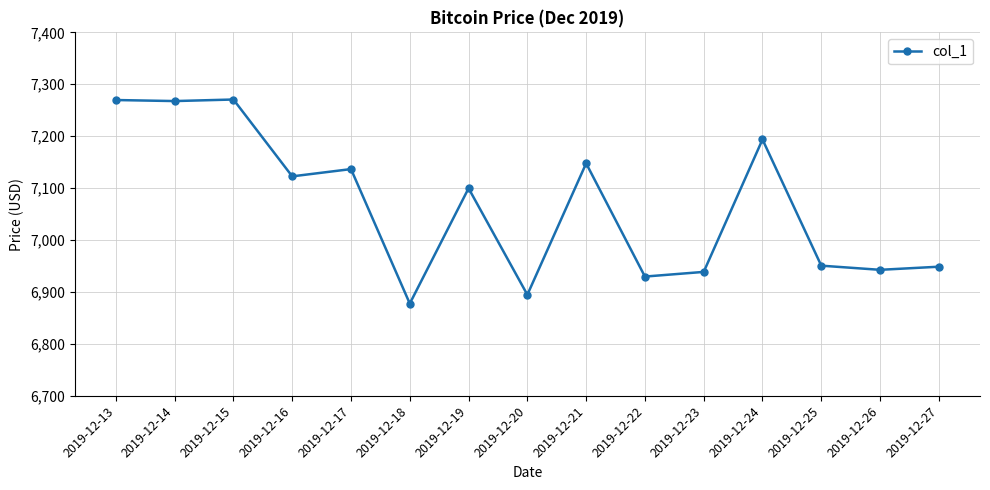

Does the chart display data point markers on the line(s)?

Yes